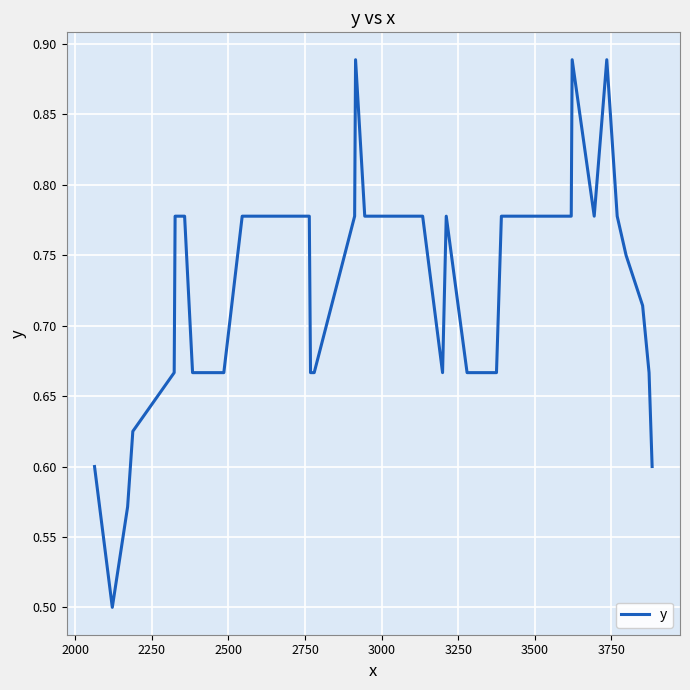

What is the difference between the maximum and minimum values?

0.4